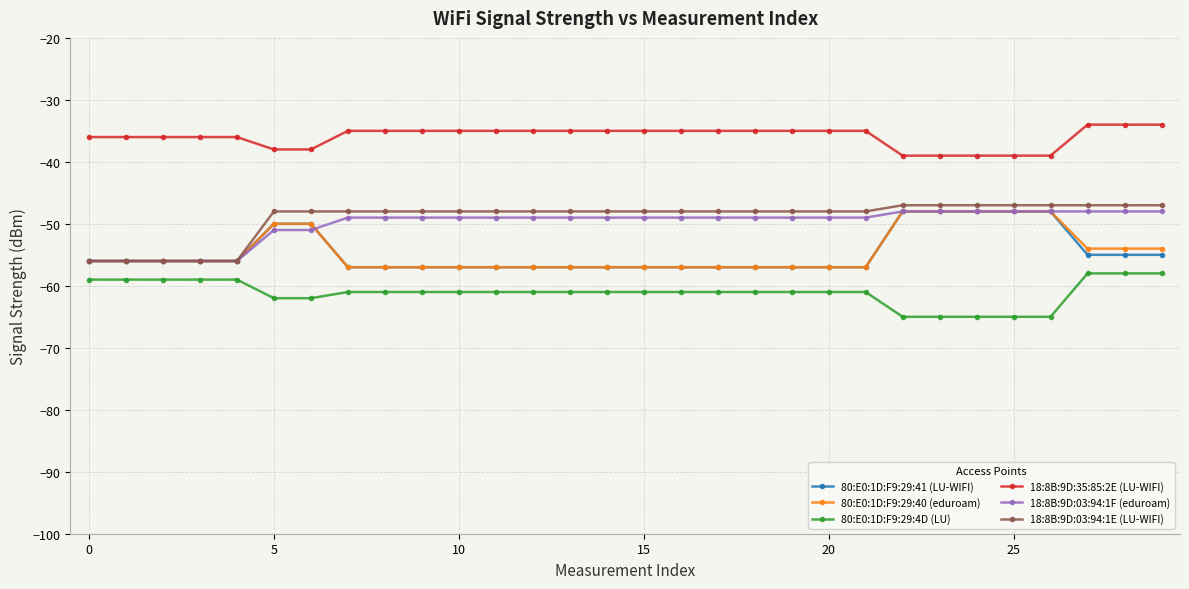

True or false: 18:8B:9D:35:85:2E (LU-WIFI) and 18:8B:9D:03:94:1F (eduroam) cross at least once.

False